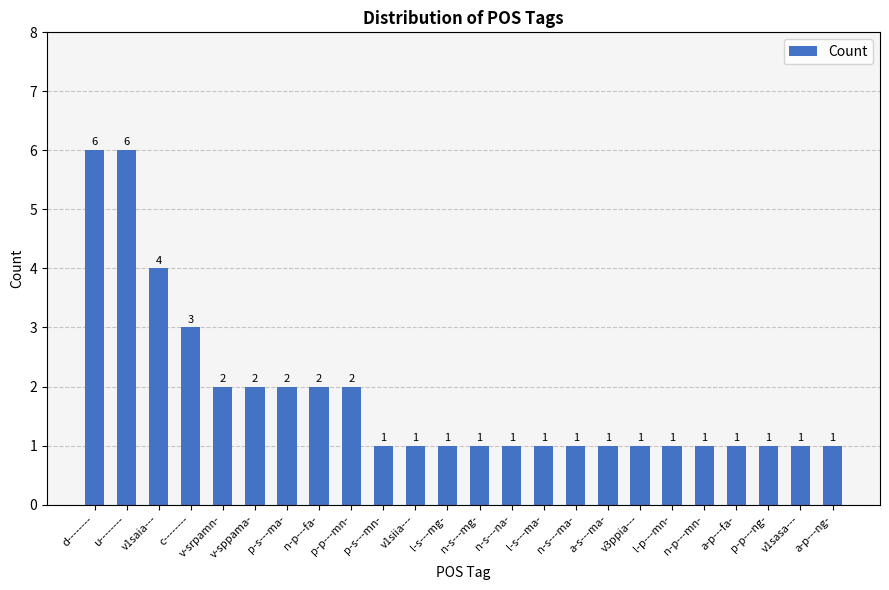

What position from the left is a-s---ma-?

17